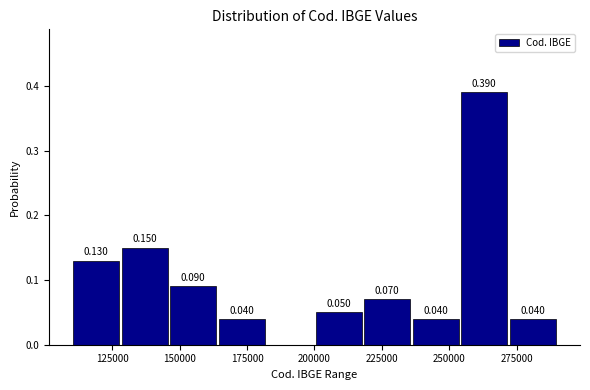

Around what value on the x-axis is the tallest bar? Give the approximate position of its centre, as read against the axis.

265000